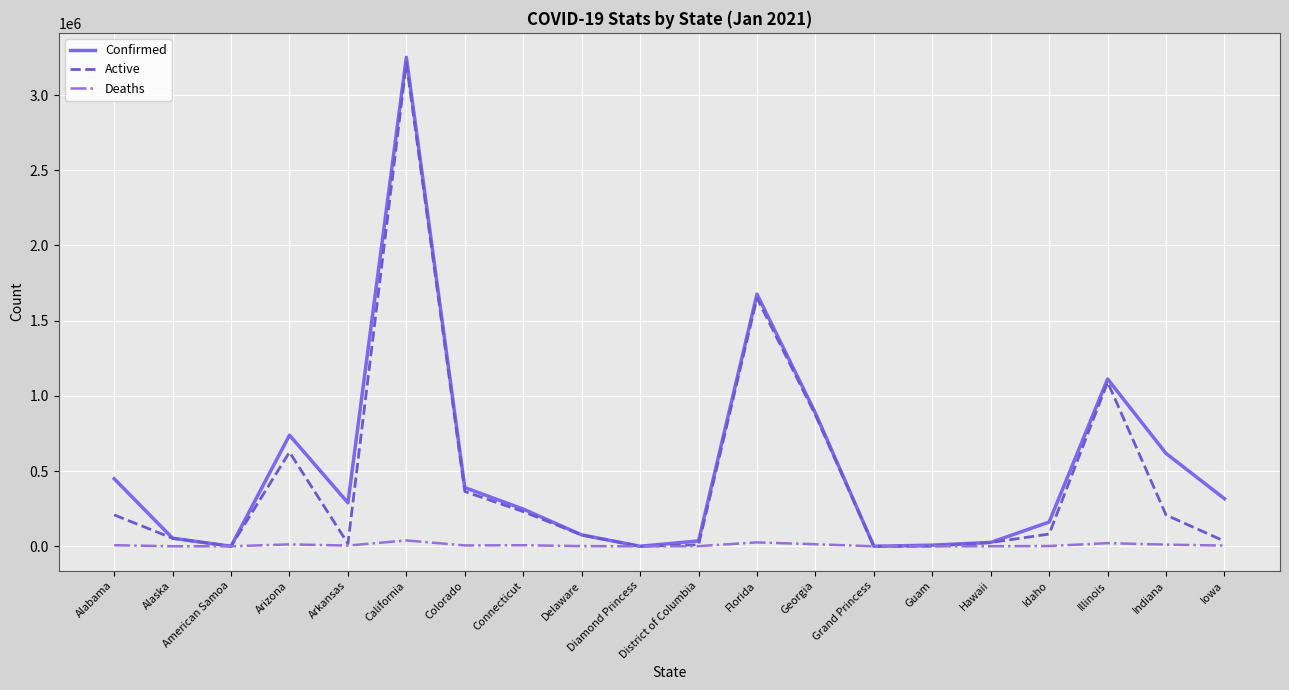

List the series in order of their overall mean, highest first.

Confirmed, Active, Deaths